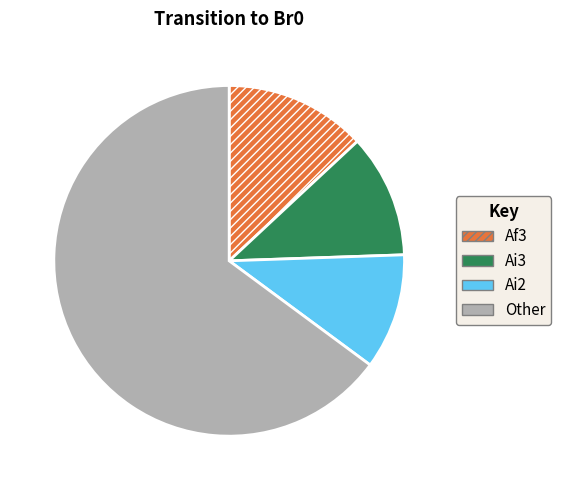

Does any single category account for the majority?

Yes